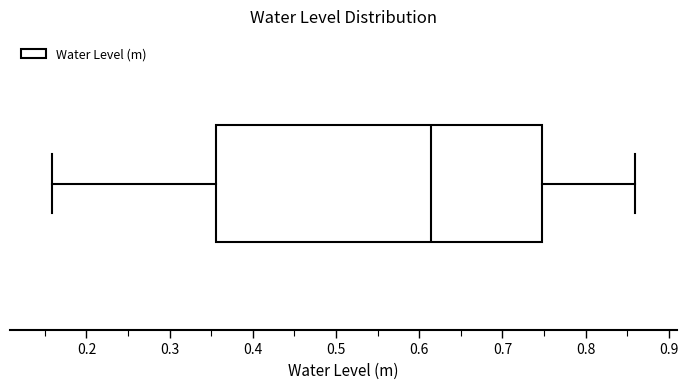

Where does the right whisker of the box end on the x-axis? The values are not printed on the chart, so give them approximately, as read against the axis.

0.86